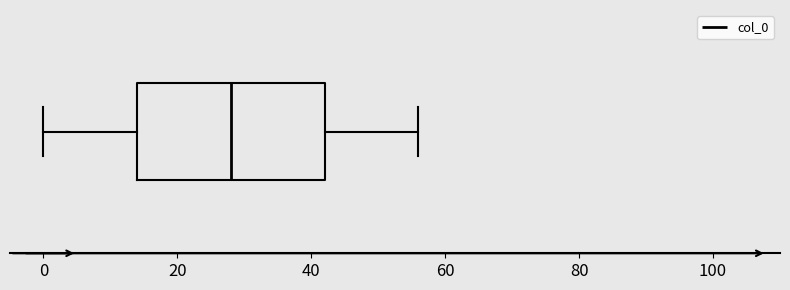

Where does the left whisker of the box end on the x-axis? The values are not printed on the chart, so give them approximately, as read against the axis.

0